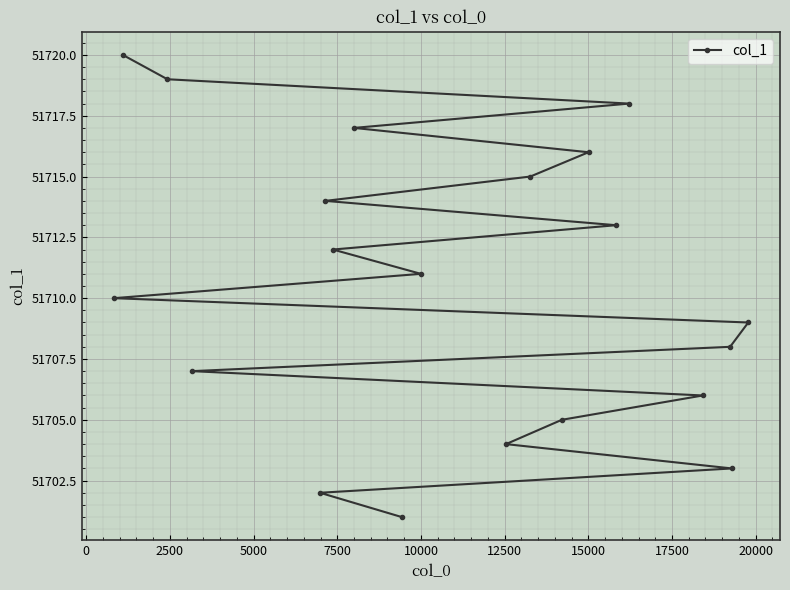

What is the difference between the maximum and minimum values?

19